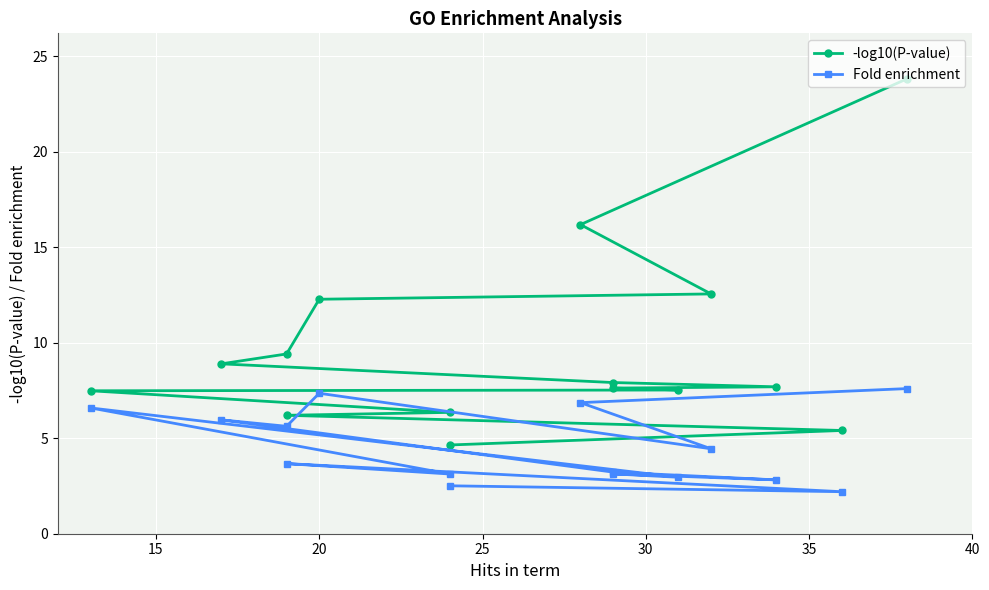

What is the lowest value of the Fold enrichment series?

2.2